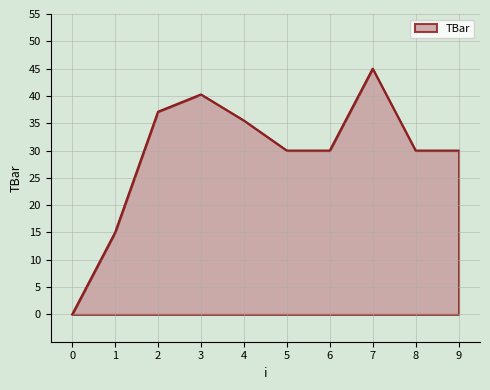

What is the approximate value at 4?

35.5